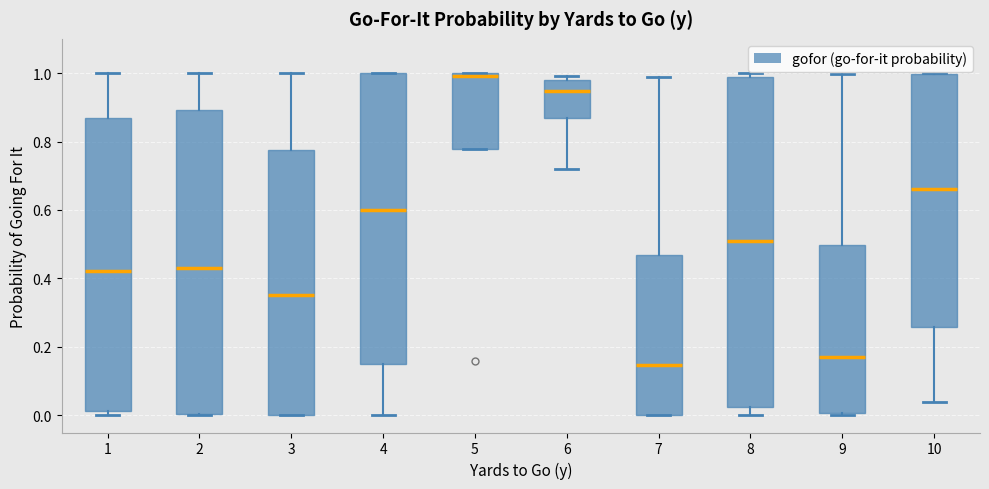

Where is the upper edge of the box at x = 1 on the y-axis? The values are not printed on the chart, so give them approximately, as read against the axis.

0.86